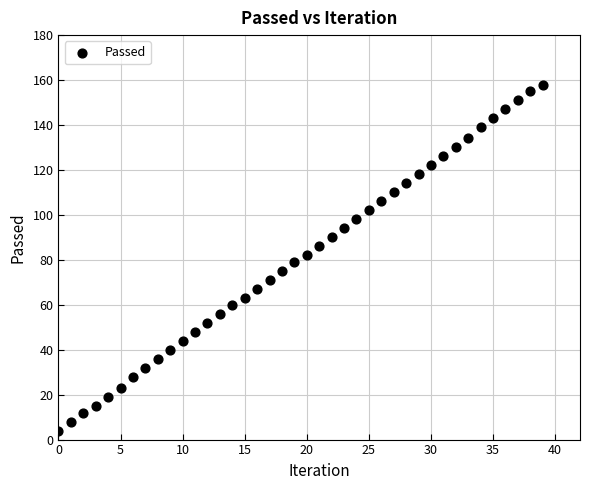

What is the range of Y values (max minus min)?

154